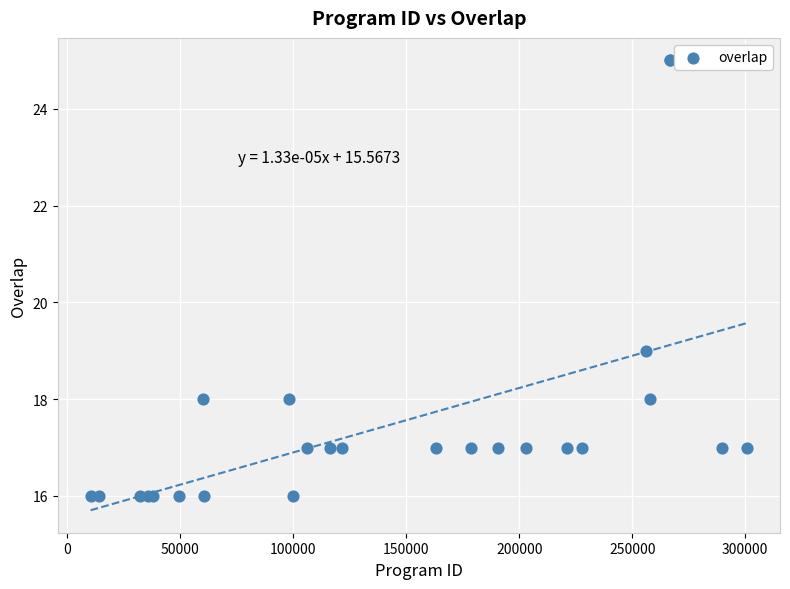

What Y value in the scatter plot is closest to 20?

19